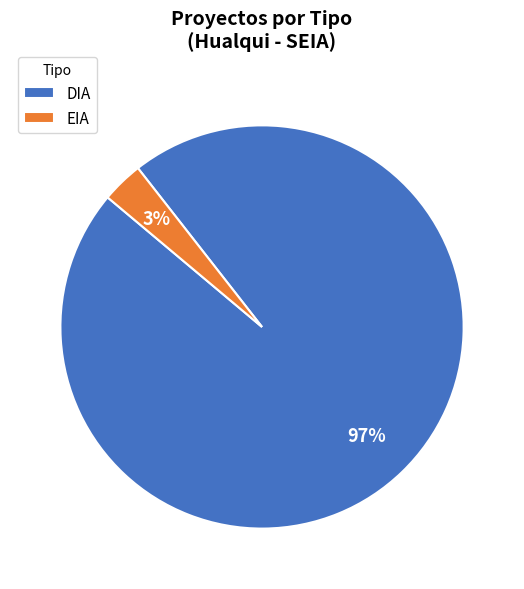

What percentage is the EIA slice, to the nearest percent?

3%